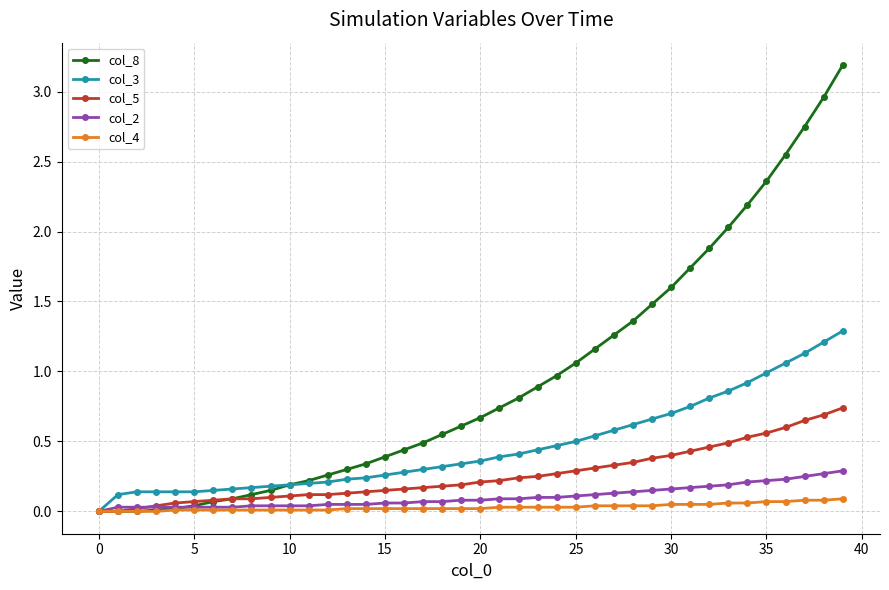

Which series has the largest range (max minus min)?

col_8